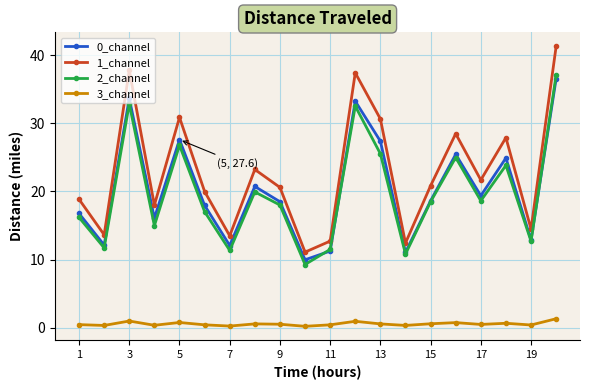

At how many categories does at least one series exceed 7?

20